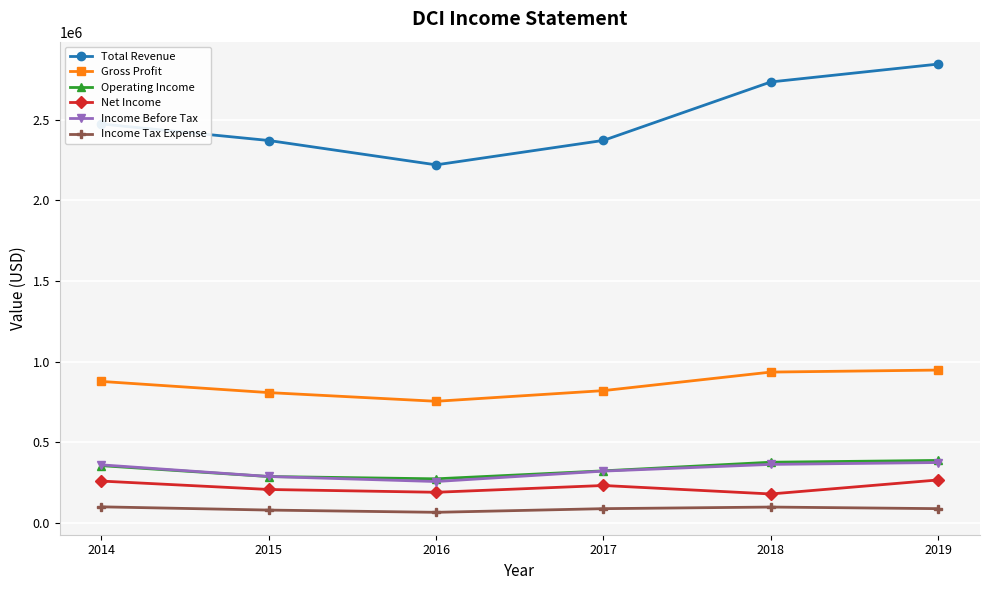

The value of Total Revenue at 2017 is 2371900. True or false?

True